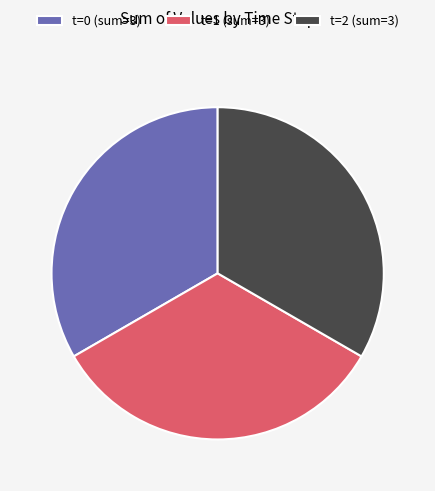

True or false: t=0 (sum=3) accounts for 19% of the total.

False